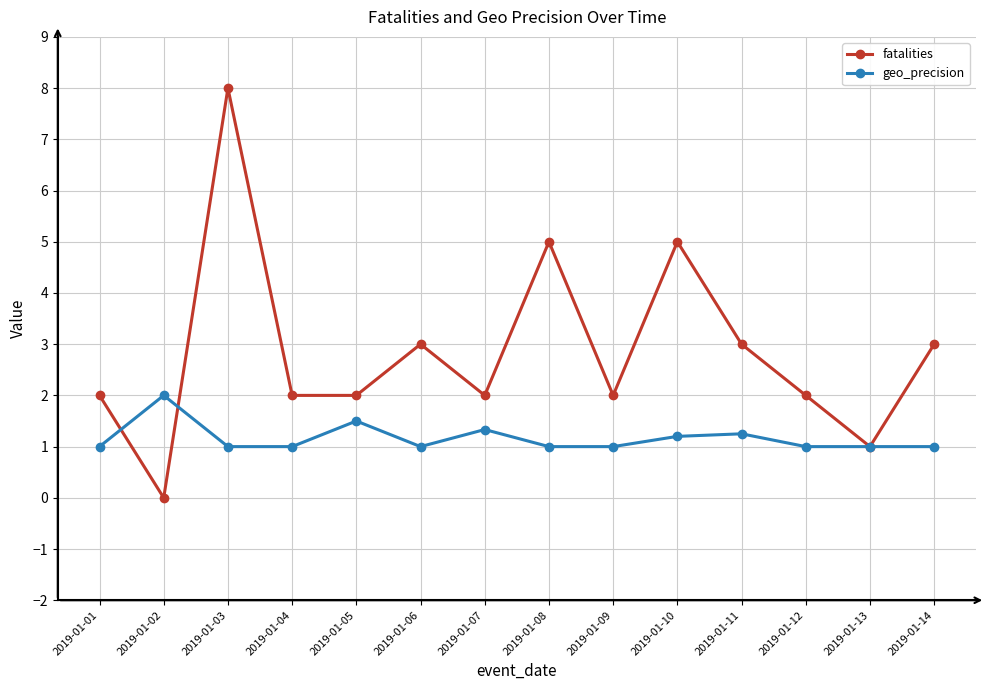

Rank the series by their average value, from highest to lowest.

fatalities, geo_precision